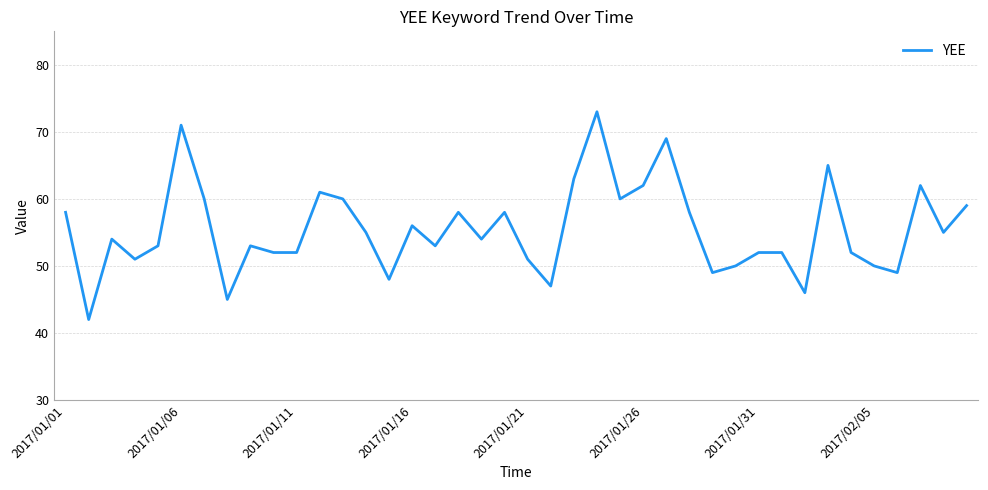

What is the greatest value displayed?

73